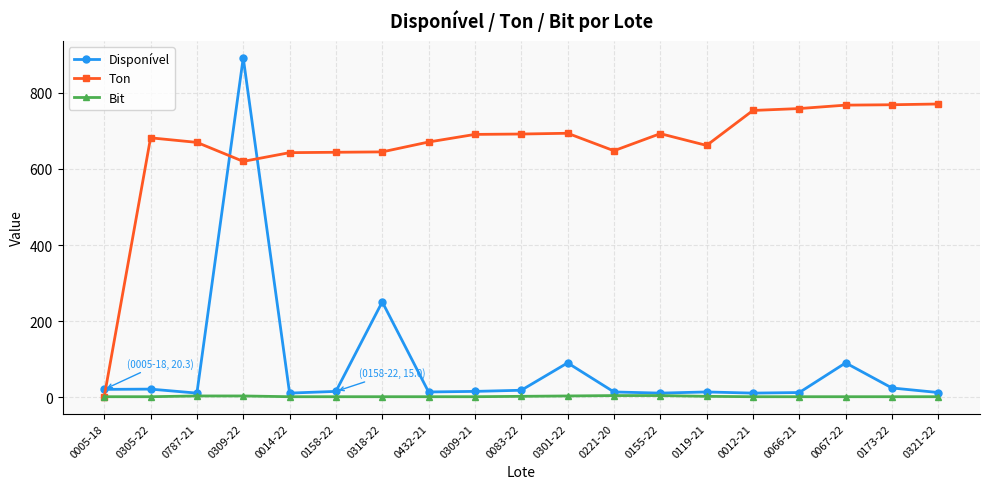

What is the maximum value shown in the chart?

892.5